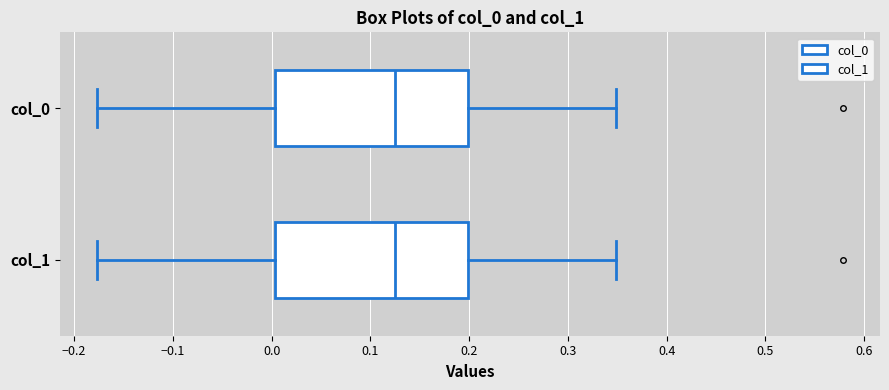

Where does the right whisker of the box for col_1 end on the x-axis? The values are not printed on the chart, so give them approximately, as read against the axis.

0.35